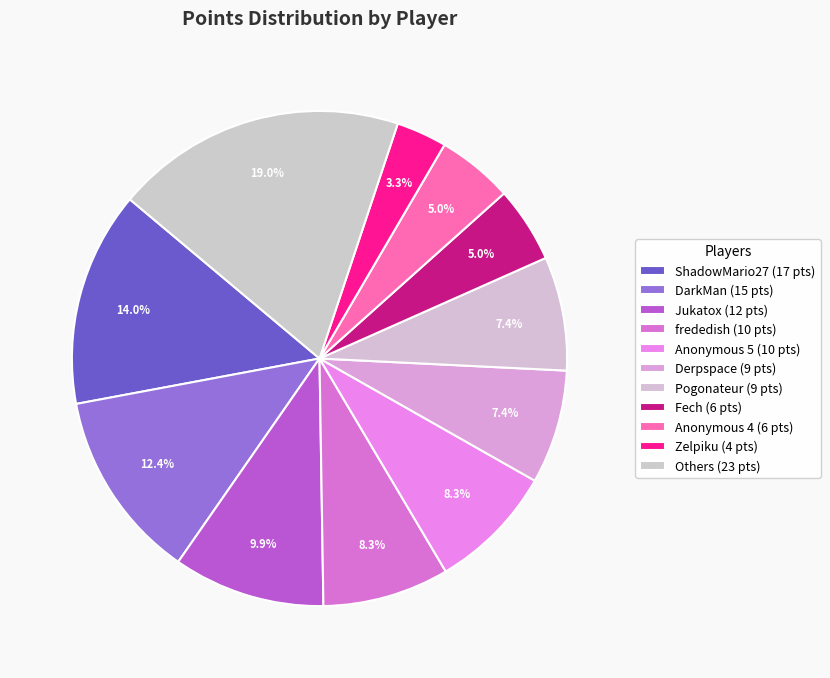

Count the number of slices in the pie.

11